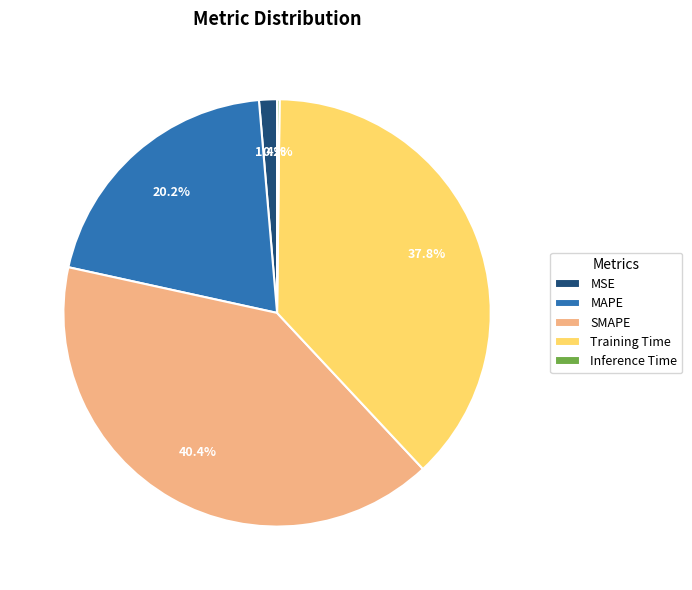

The MAPE slice represents 20% of the pie. True or false?

True